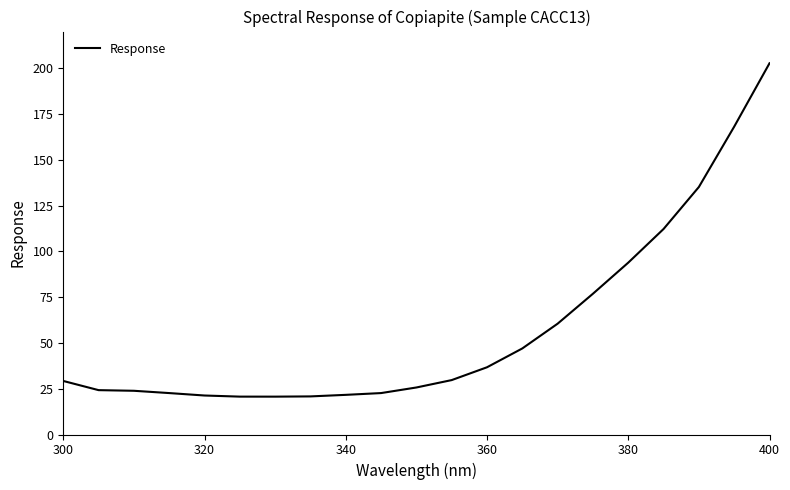

What is the minimum value shown in the chart?

20.7